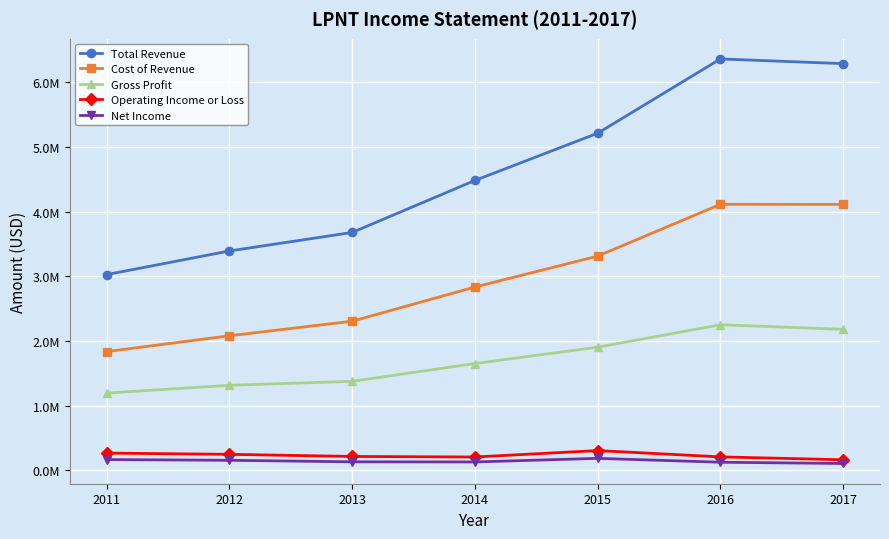

What is the maximum value shown in the chart?

6364000